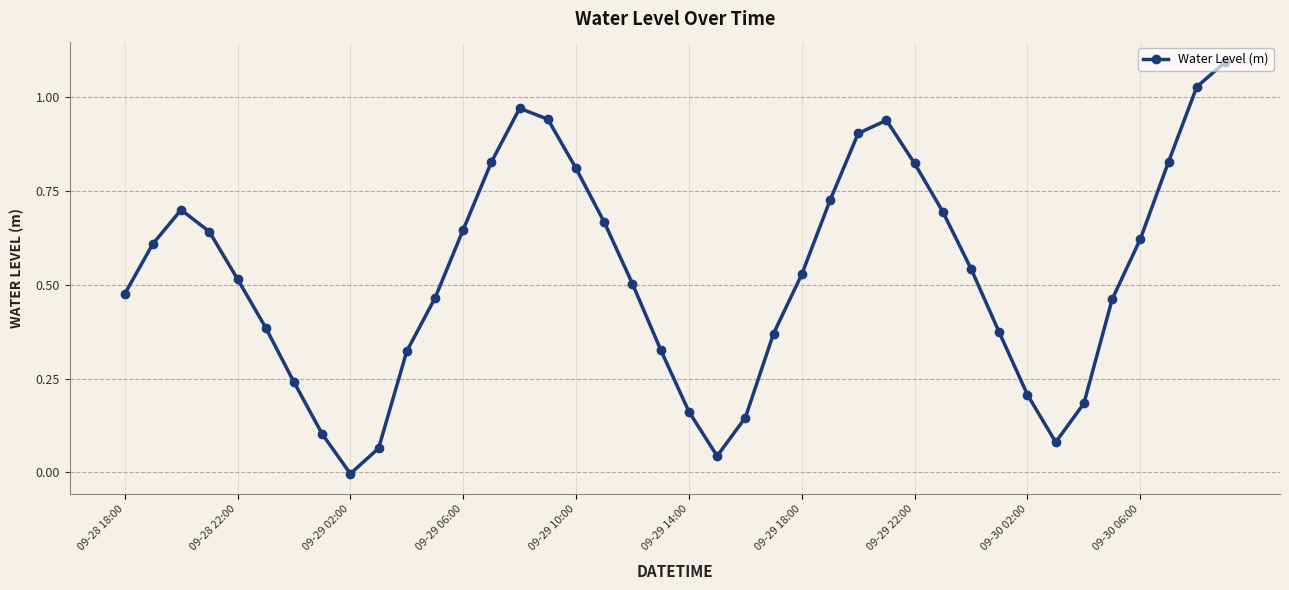

How many points are lower than both their immediate neighbors (excluding endpoints)?

3